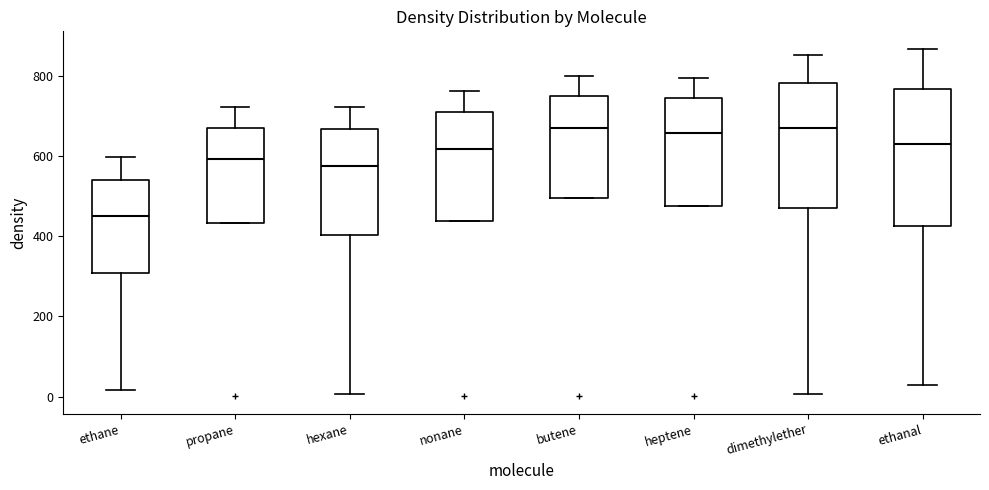

Where is the lower edge of the box for hexane on the y-axis? The values are not printed on the chart, so give them approximately, as read against the axis.

400